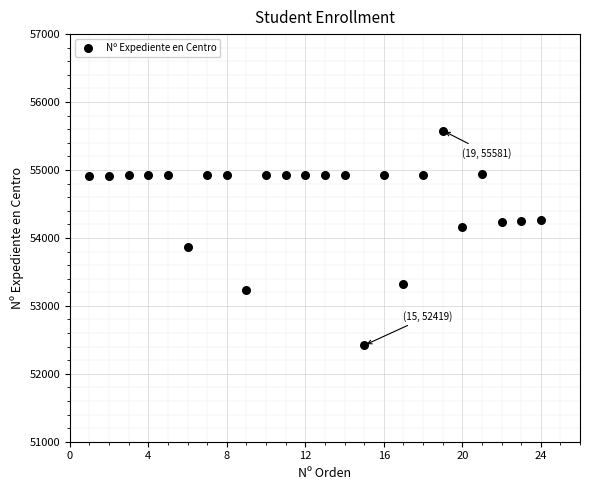

What is the range of X values (max minus min)?

23